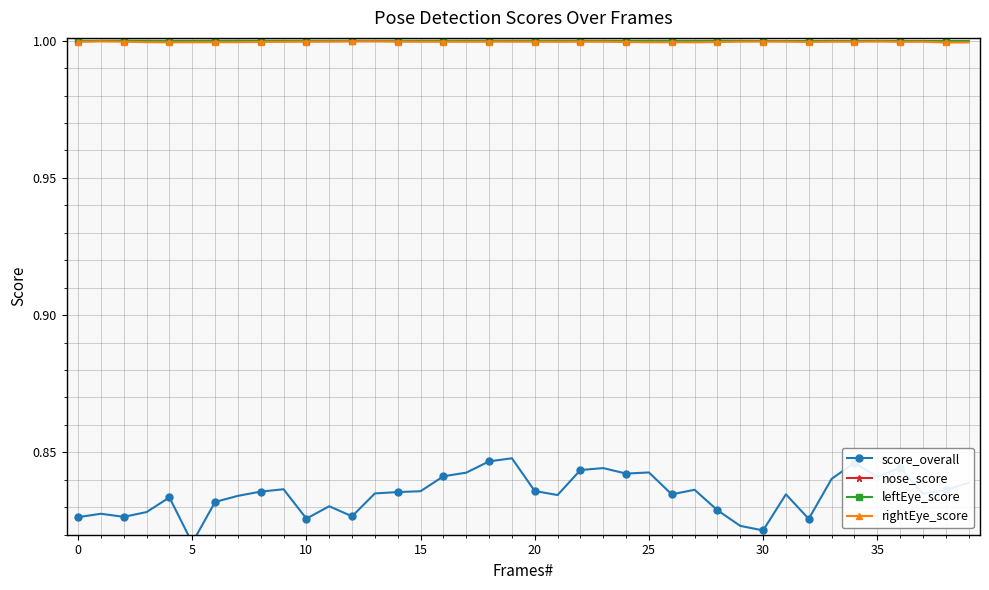

What is the lowest value of the leftEye_score series?

1.0